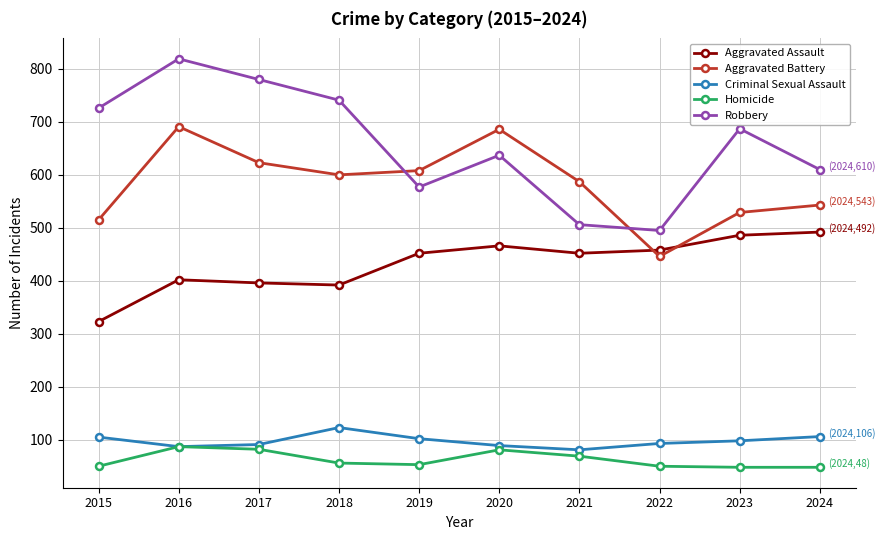

At 2020, list the series in order from largest to smallest.

Aggravated Battery, Robbery, Aggravated Assault, Criminal Sexual Assault, Homicide